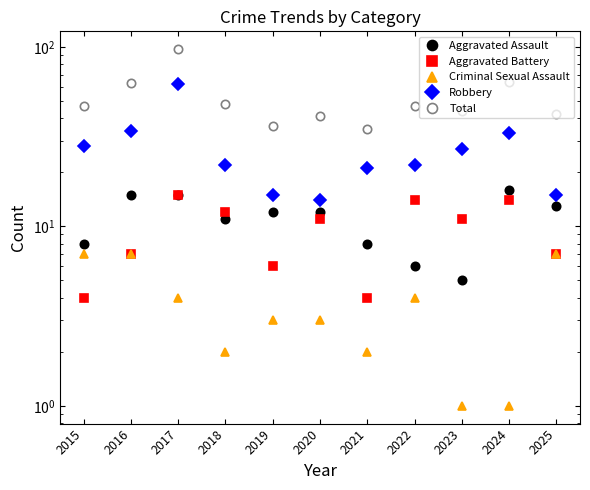

What is the spread (max minus min) of values at 2018?

46